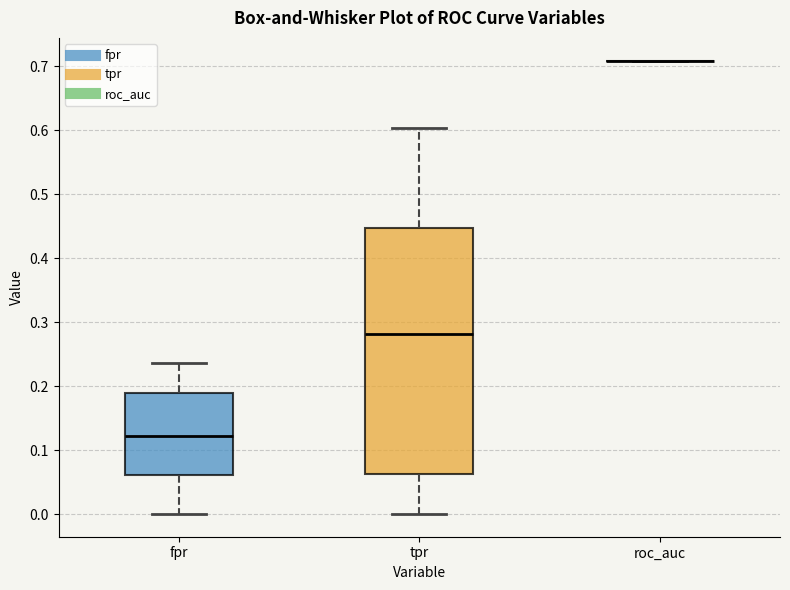

Reading left to right, read every box against the y-axis: the position of its median line, the range the box covers, and the ends of its whiskers. The values are not printed on the chart, so give them approximately, as read against the axis.

fpr: median 0.12, box 0.06 to 0.19, whiskers 0.00 to 0.24
tpr: median 0.28, box 0.06 to 0.45, whiskers 0.00 to 0.60
roc_auc: box collapsed to a line at 0.71, whiskers 0.71 to 0.71